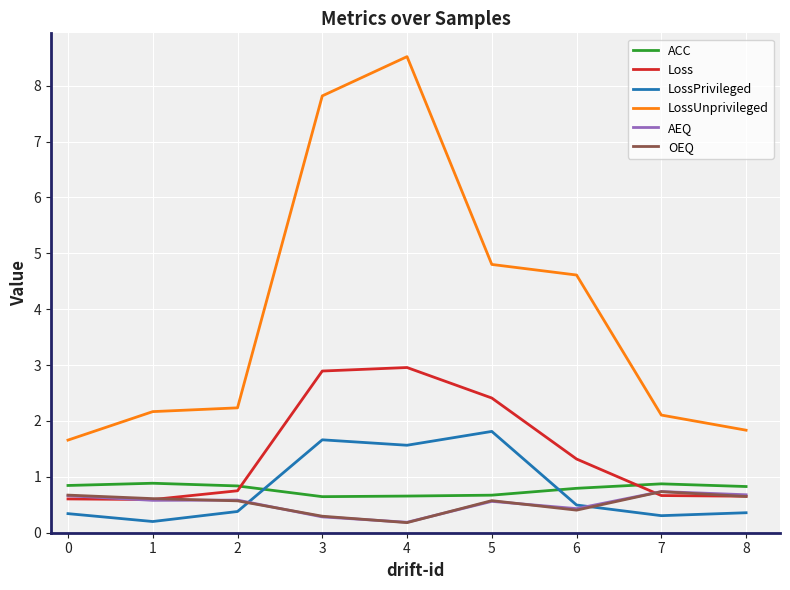

What is the minimum value for ACC?

0.6